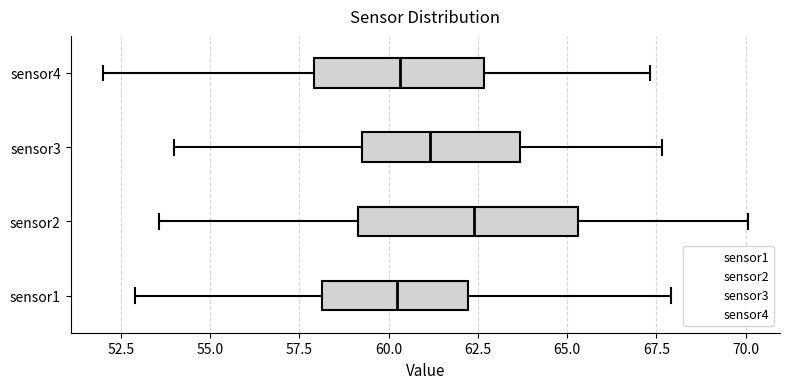

Reading bottom to top, transcribe this box plot: for each box, give where its median line is, the range the box spans, and where its two whiskers end, as read against the x-axis. The values are not printed on the chart, so give them approximately, as read against the axis.

sensor1: median 60.0, box 58.0 to 62.0, whiskers 53.0 to 68.0
sensor2: median 62.5, box 59.0 to 65.5, whiskers 53.5 to 70.0
sensor3: median 61.0, box 59.0 to 63.5, whiskers 54.0 to 67.5
sensor4: median 60.5, box 58.0 to 62.5, whiskers 52.0 to 67.5